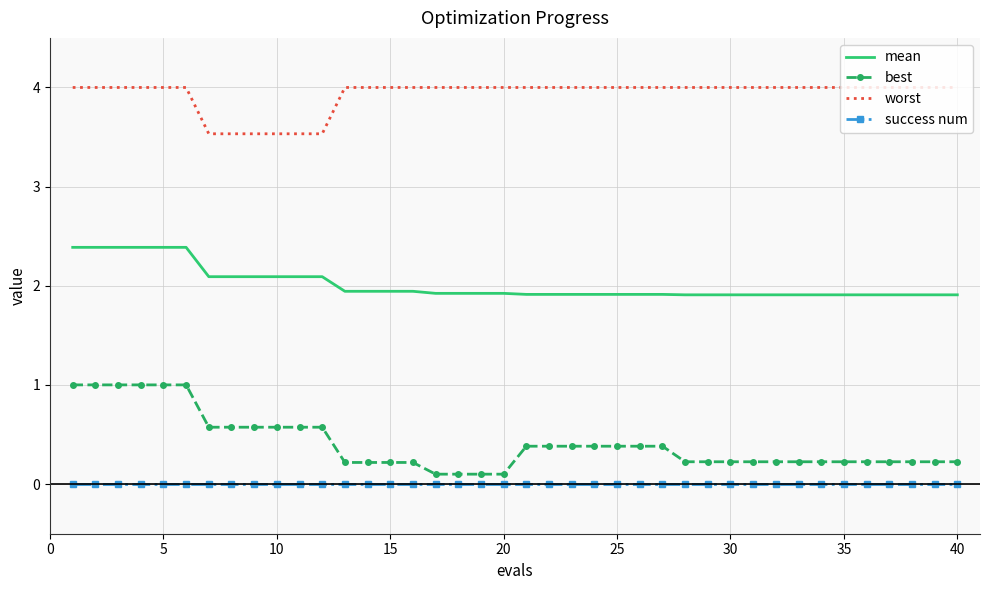

True or false: success num and worst cross at least once.

False